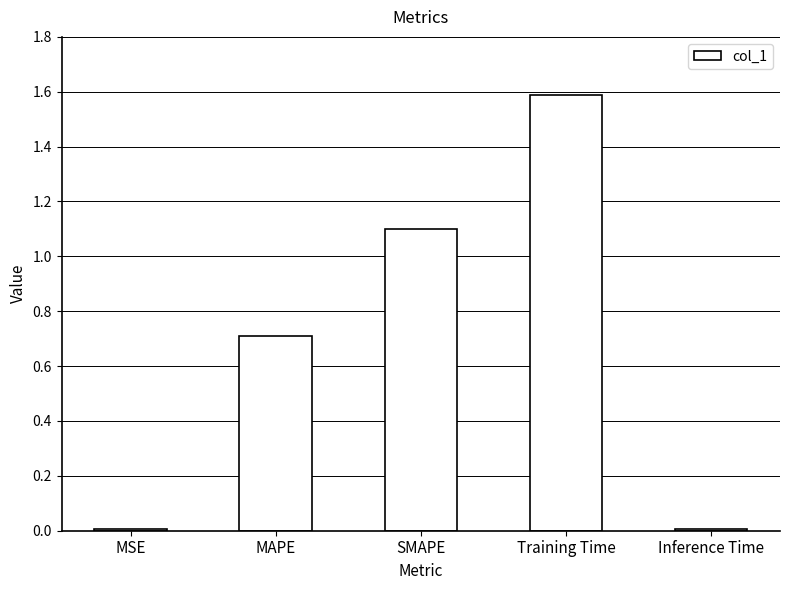

Is it true that the value at Inference Time is 0.0?

True